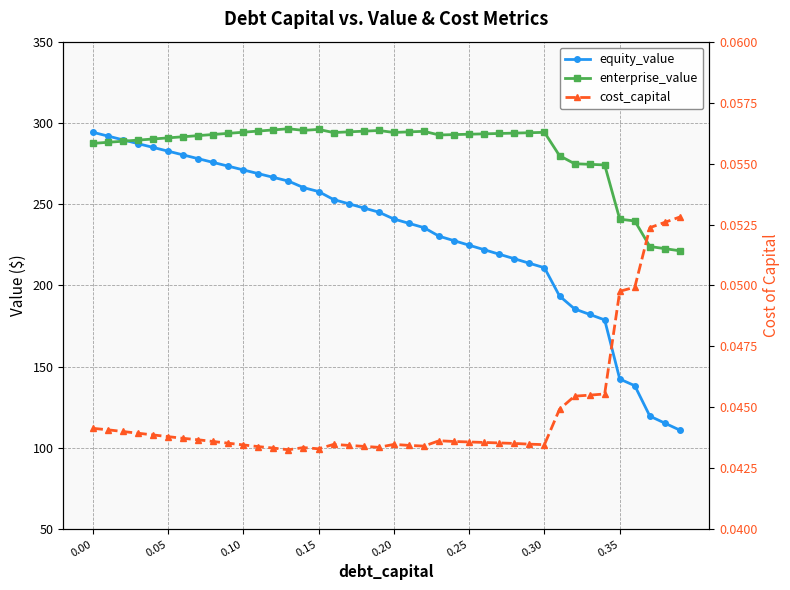

Reading left to right, list all the values displayed in this chart.

equity_value: 294.3	291.9	289.6	287.3	285.0	282.6	280.3	278.0	275.7	273.4	271.1	268.8	266.5	264.2	260.2	257.8	252.8	250.3	247.7	245.1	240.9	238.2	235.6	230.3	227.5	224.8	222.0	219.2	216.4	213.7	210.9	193.5	185.6	182.2	178.8	142.4	138.3	119.6	115.3	110.9
enterprise_value: 287.4	288.1	288.7	289.4	290.1	290.8	291.5	292.2	292.9	293.6	294.3	295.0	295.7	296.4	295.4	296.0	294.1	294.5	294.9	295.4	294.1	294.5	294.8	292.6	292.8	293.1	293.3	293.5	293.7	294.0	294.2	279.9	274.9	274.5	274.2	240.8	239.7	224.0	222.6	221.3
cost_capital: 0.0	0.0	0.0	0.0	0.0	0.0	0.0	0.0	0.0	0.0	0.0	0.0	0.0	0.0	0.0	0.0	0.0	0.0	0.0	0.0	0.0	0.0	0.0	0.0	0.0	0.0	0.0	0.0	0.0	0.0	0.0	0.0	0.0	0.0	0.0	0.0	0.0	0.1	0.1	0.1